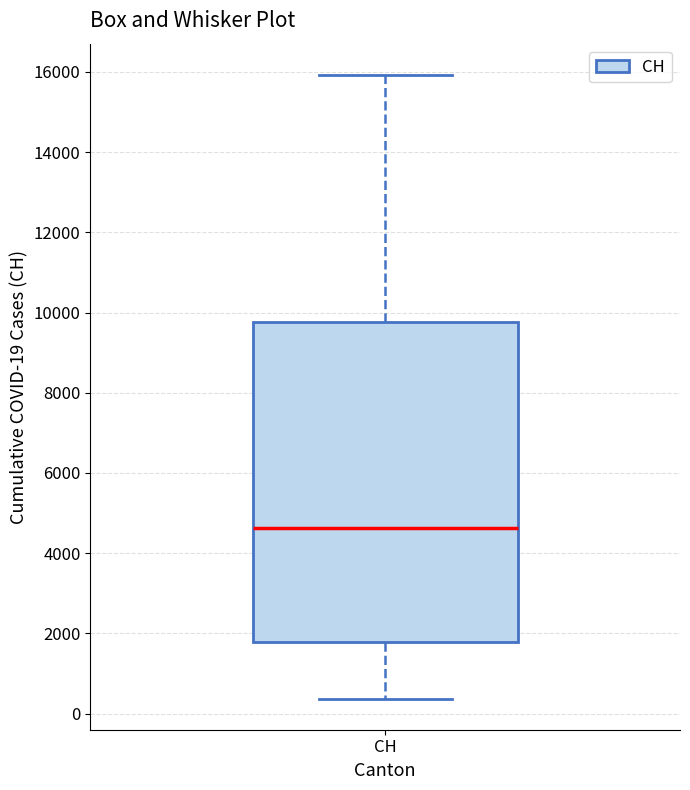

Read this box plot against the y-axis: the position of the median line, the range covered by the box, and the ends of both whiskers. The values are not printed on the chart, so give them approximately, as read against the axis.

median 4600, box 1800 to 9800, whiskers 400 to 16000